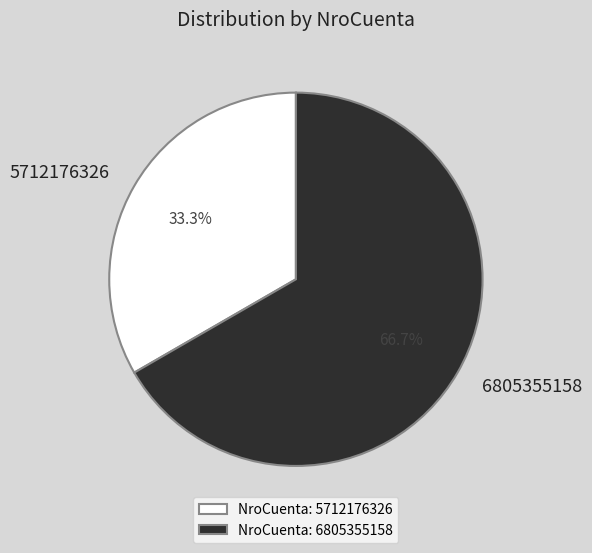

To the nearest percent, what portion does 6805355158 represent?

67%